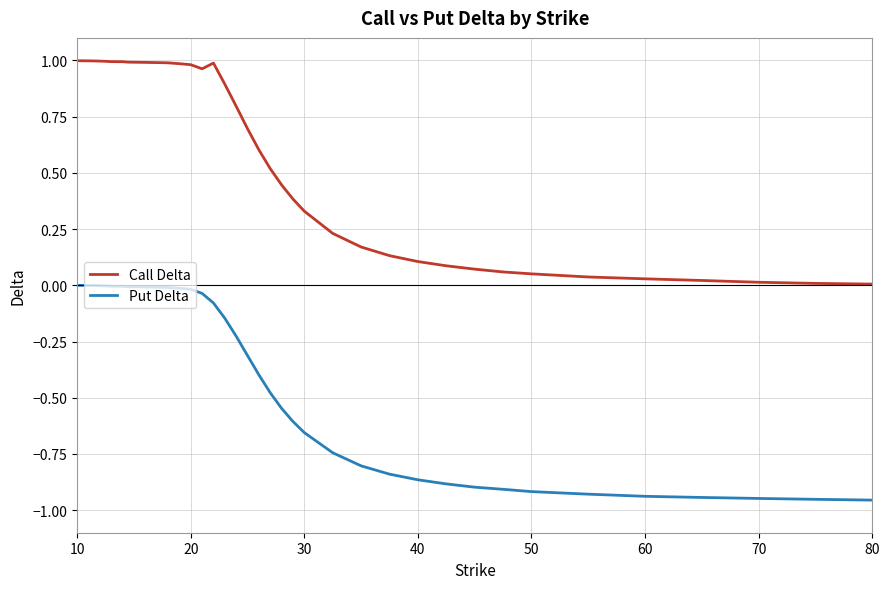

Which series has the widest spread of values?

Call Delta